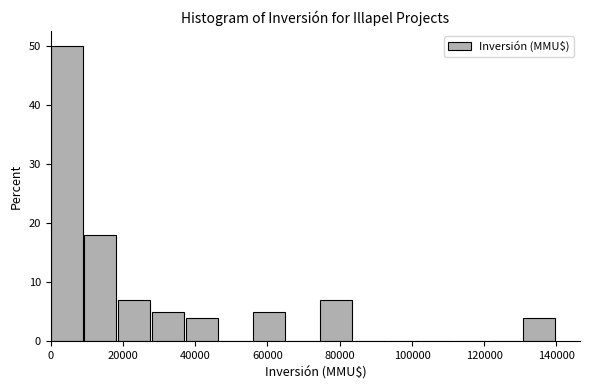

Which range on the x-axis has the tallest bar?

0 to 10000